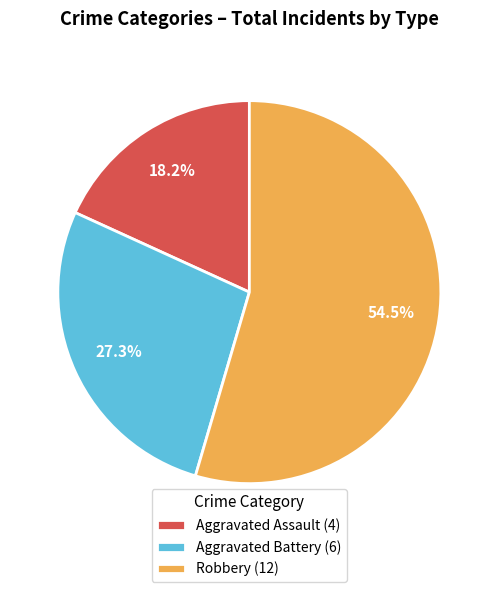

Do Robbery (12) and Aggravated Battery (6) together represent more than half of the pie?

Yes